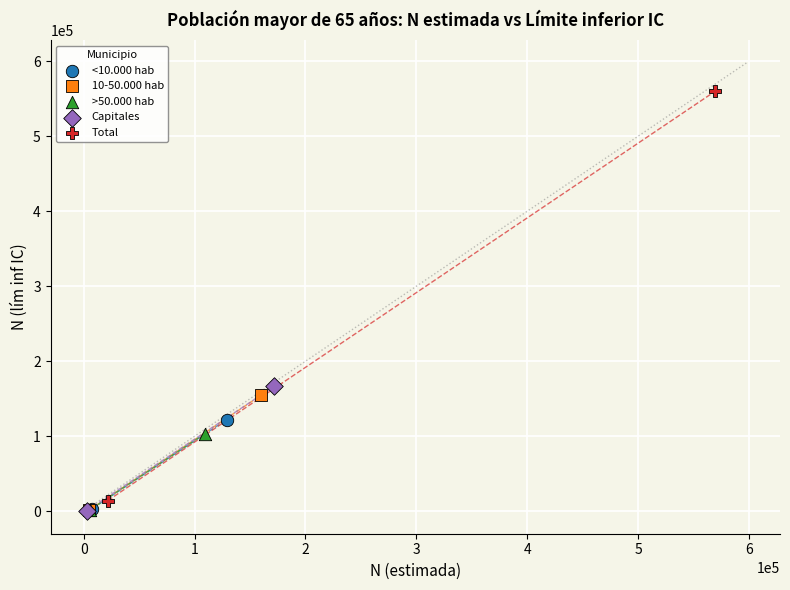

What are all the series names shown in the legend?

<10.000 hab, 10-50.000 hab, >50.000 hab, Capitales, Total